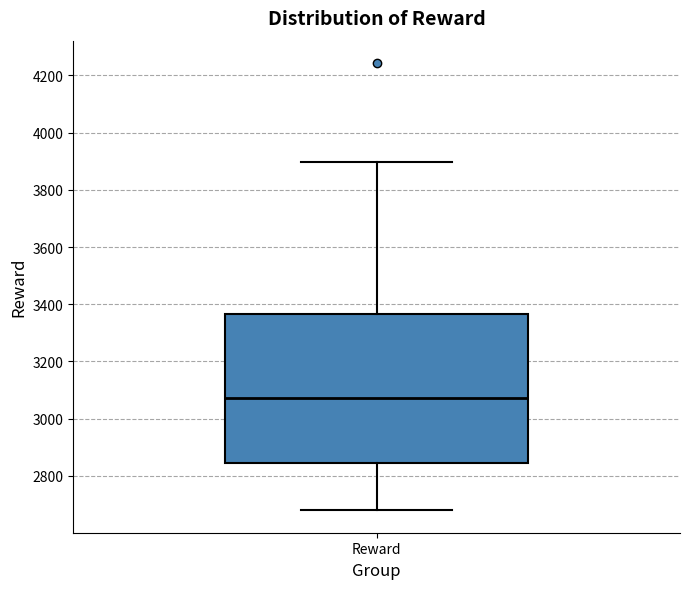

Read this box plot against the y-axis: the position of the median line, the range covered by the box, and the ends of both whiskers. The values are not printed on the chart, so give them approximately, as read against the axis.

median 3080, box 2840 to 3360, whiskers 2680 to 3900